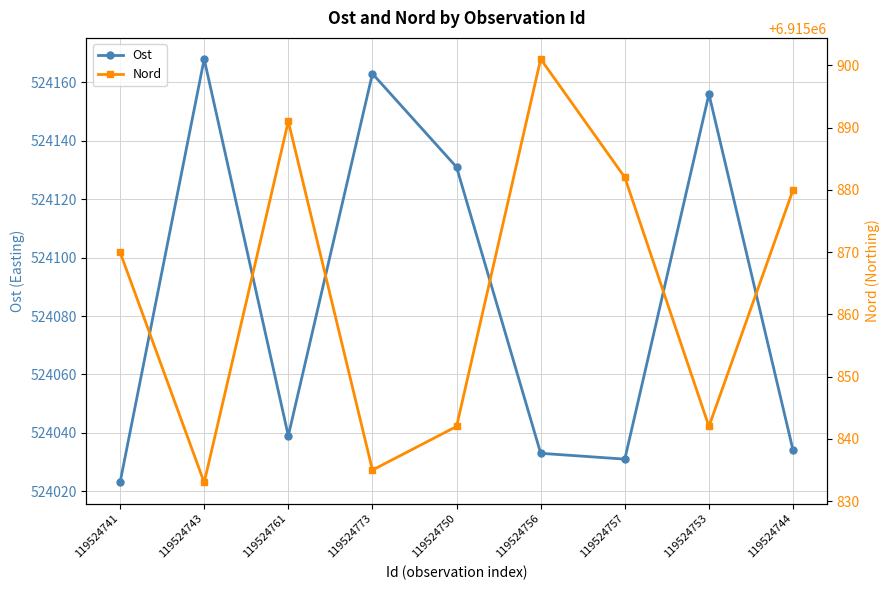

Is it true that Nord equals 6915842 at 119524753?

True